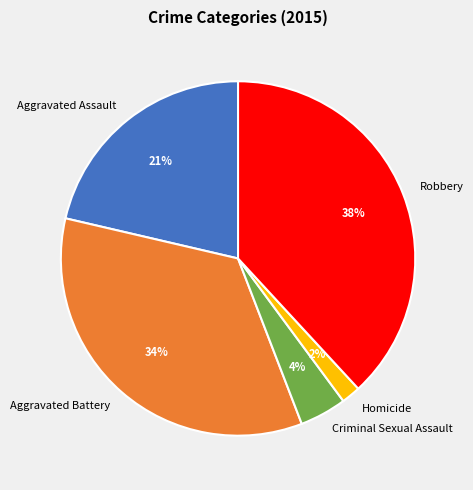

To the nearest percent, what is the average slice percentage?

20%